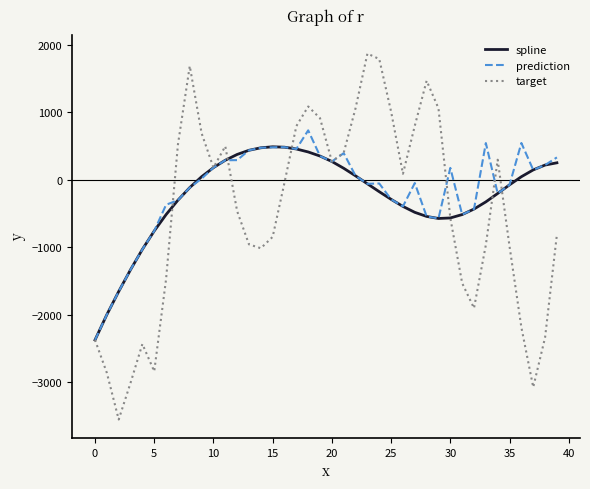

How many lines are shown in the chart?

3